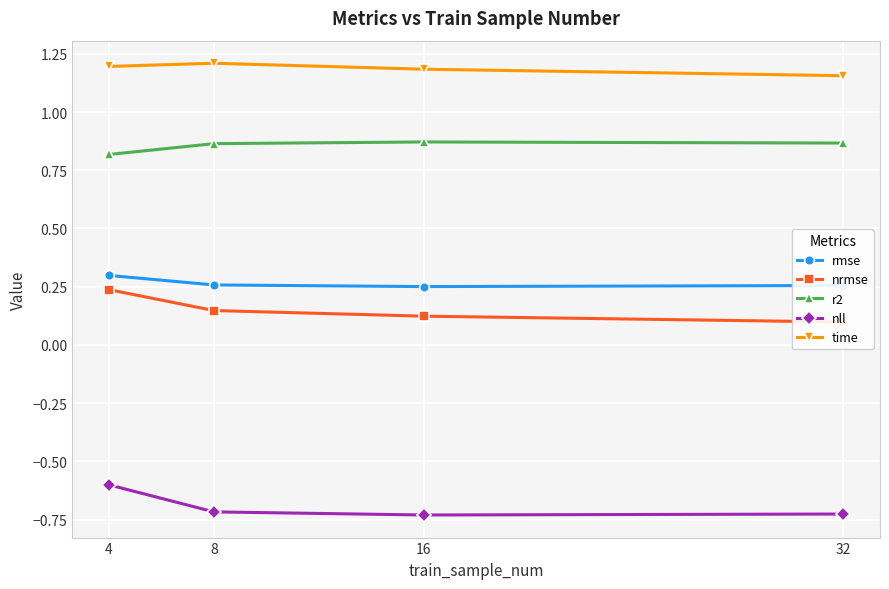

What is the average value of the rmse series?

0.3